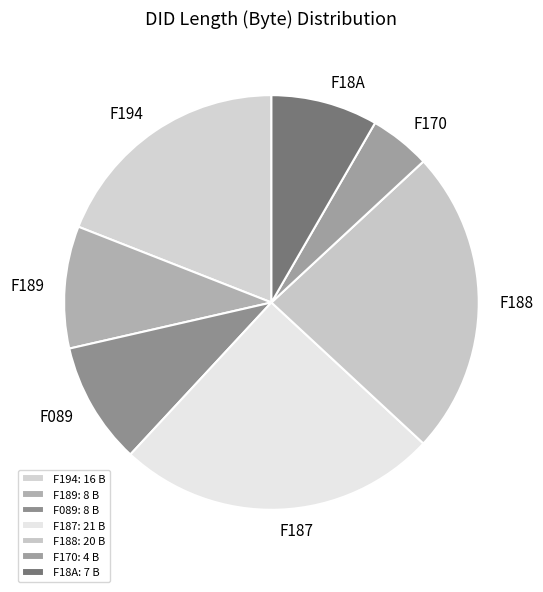

Rank the categories by value from lowest to highest.

F170, F18A, F189, F089, F194, F188, F187